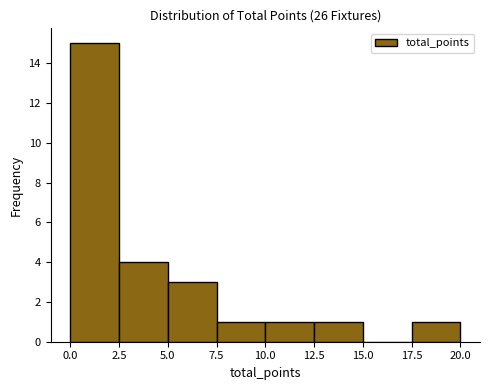

Reading left to right, list every bar in this chart as the range it spans on the x-axis followed by its height. The values are not printed on the chart, so give them approximately, as read against the axis.

0.0 to 2.5: 15
2.5 to 5.0: 4
5.0 to 7.5: 3
7.5 to 10.0: 1
10.0 to 12.5: 1
12.5 to 15.0: 1
15.0 to 17.5: 0
17.5 to 20.0: 1